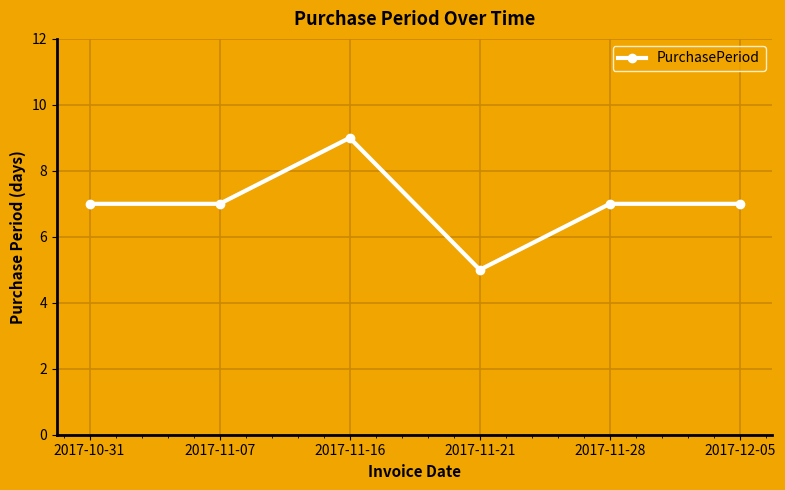

How many series are shown in this chart?

1